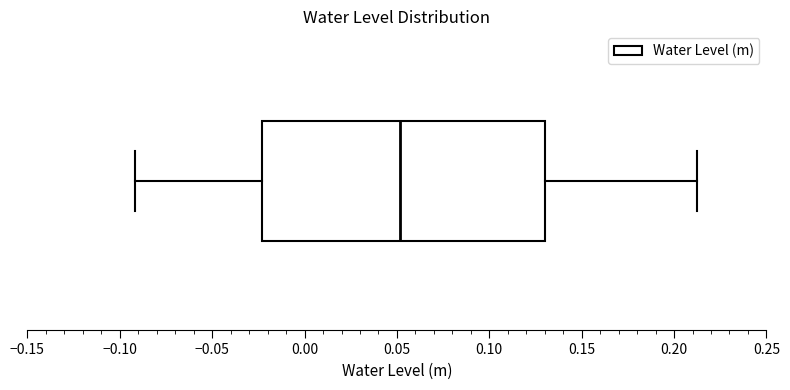

Read this box plot against the x-axis: the position of the median line, the range covered by the box, and the ends of both whiskers. The values are not printed on the chart, so give them approximately, as read against the axis.

median 0.050, box -0.025 to 0.130, whiskers -0.090 to 0.210